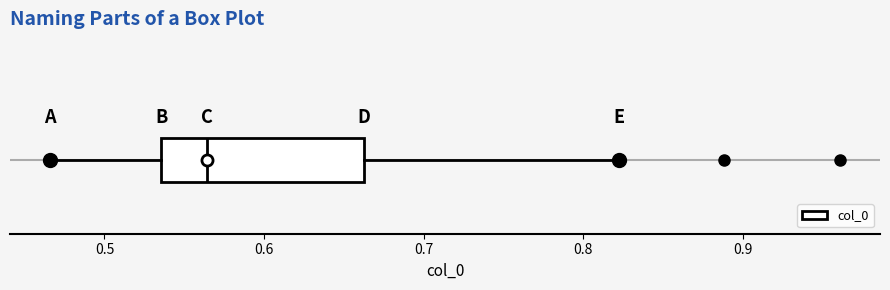

Where is the left edge of the box on the x-axis? The values are not printed on the chart, so give them approximately, as read against the axis.

0.54